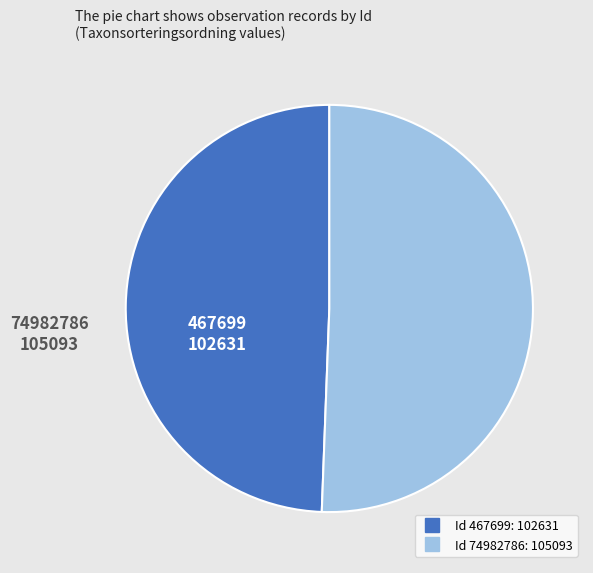

Which slice is the largest?

74982786